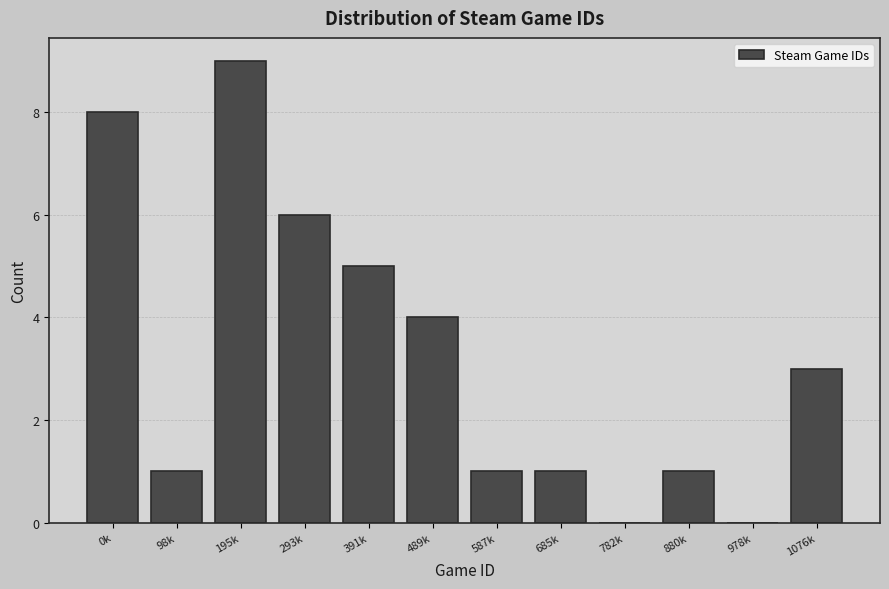

Reading right to left, list all the values displayed in this chart.

1076k=3	978k=0	880k=1	782k=0	685k=1	587k=1	489k=4	391k=5	293k=6	195k=9	98k=1	0k=8